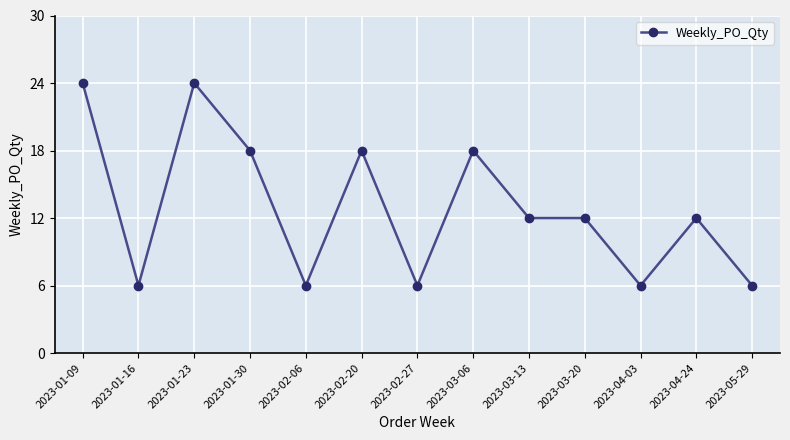

What is the greatest value displayed?

24